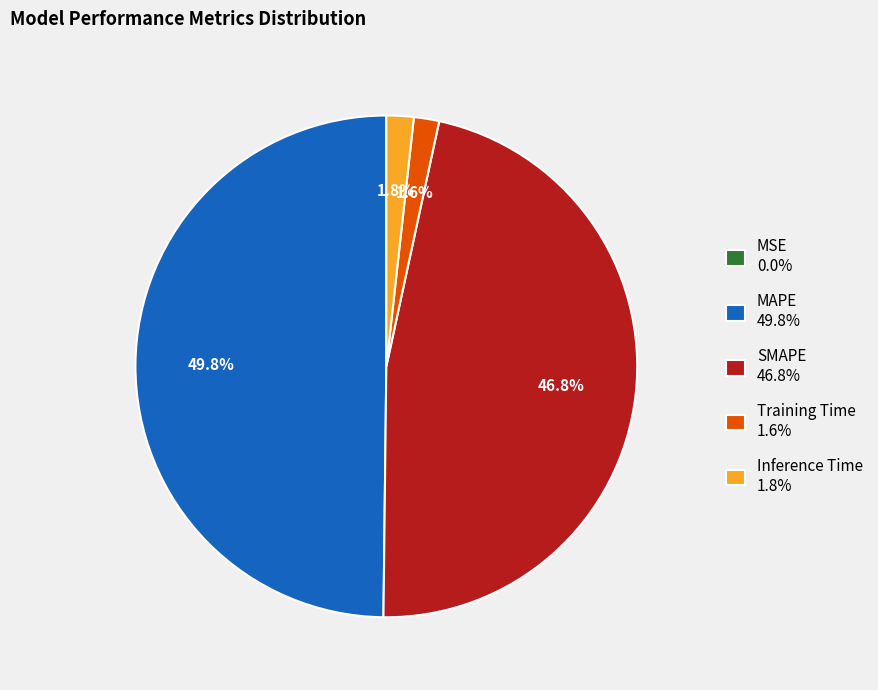

Does Training Time 1.6% account for over 50% of the chart?

No